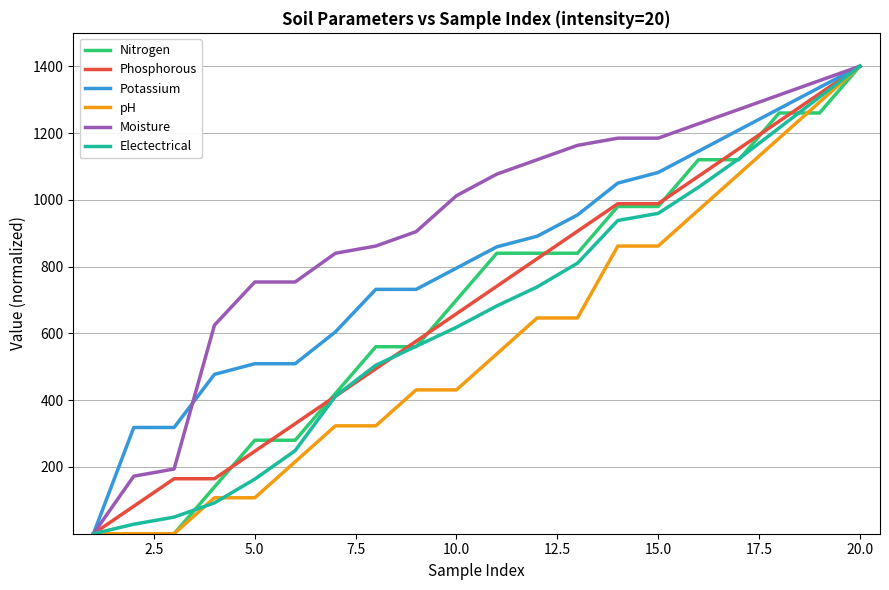

Which series has the largest total across all categories?

Moisture